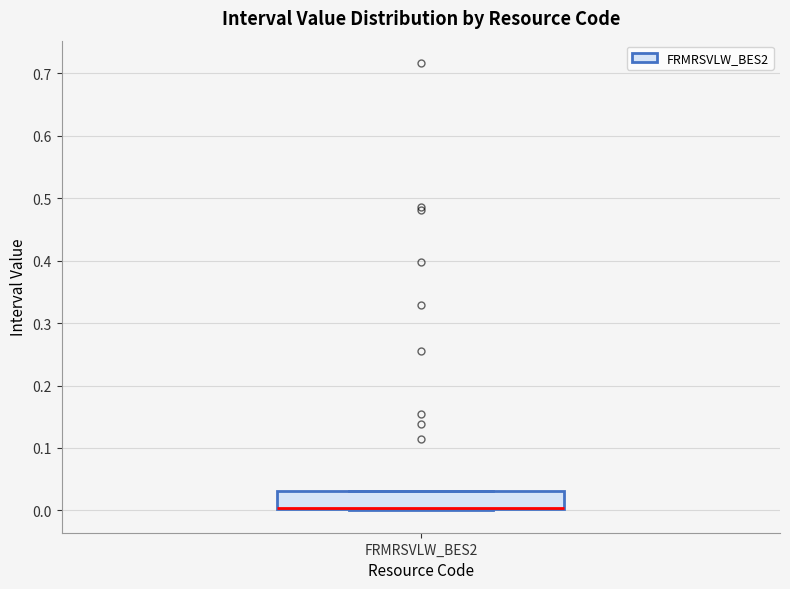

Where is the upper edge of the box for FRMRSVLW_BES2 on the y-axis? The values are not printed on the chart, so give them approximately, as read against the axis.

0.03